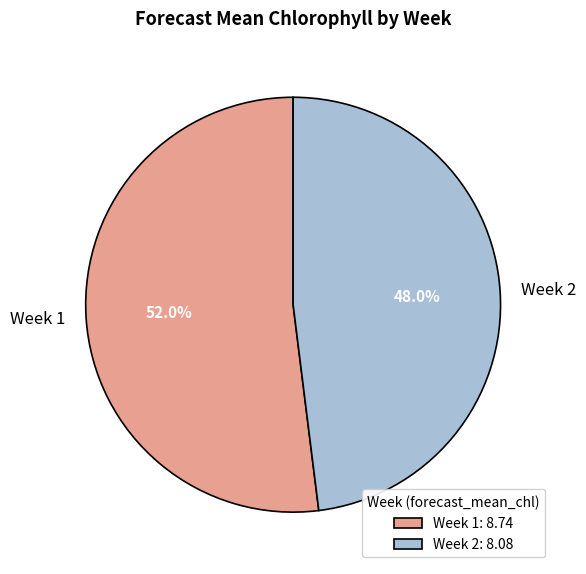

Does any single category account for the majority?

Yes